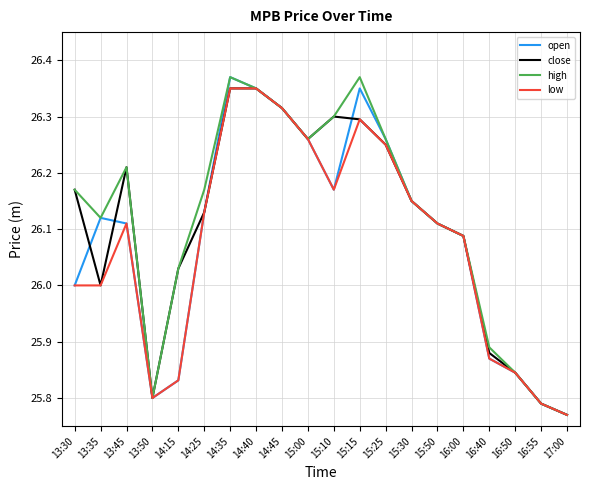

What is the total value across all series at 14:15?

103.7